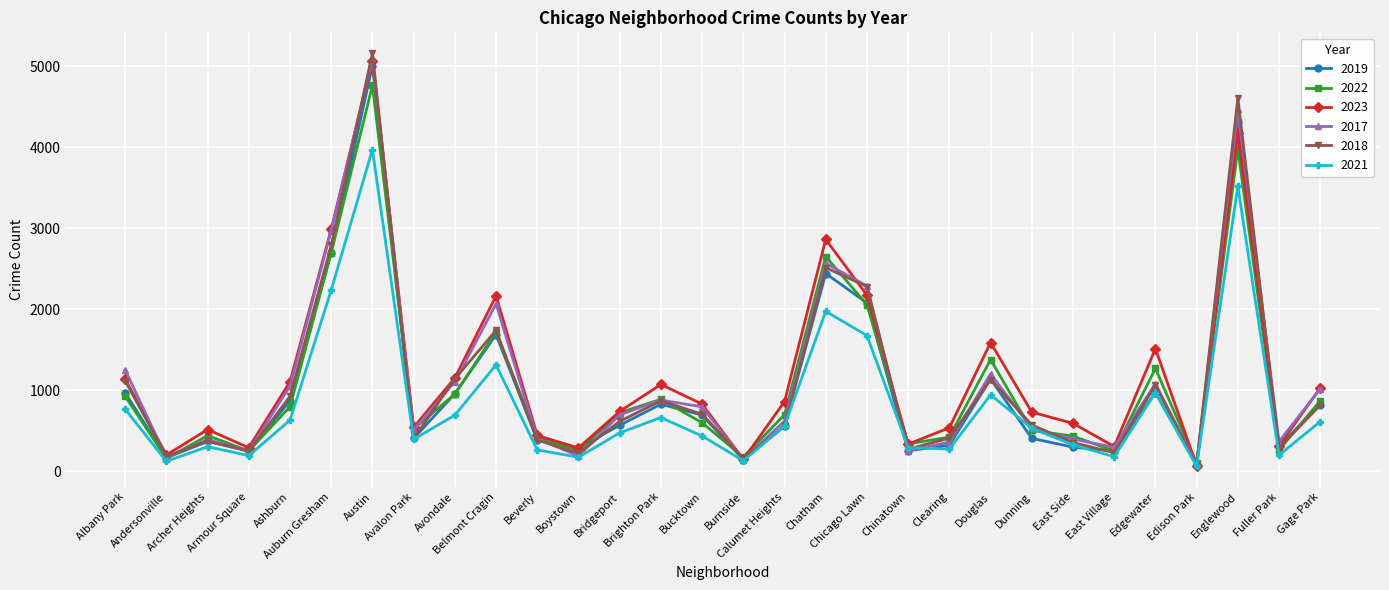

Does the chart have visible grid lines?

Yes